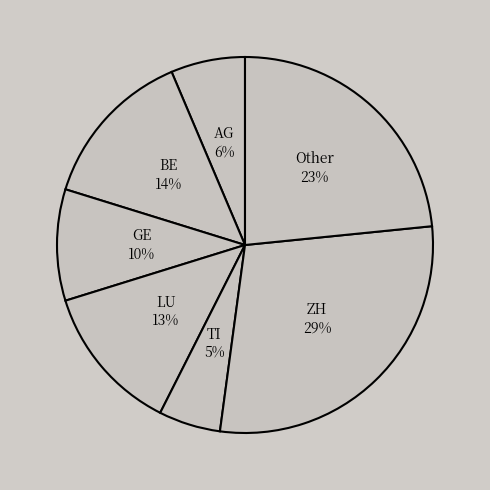

How many slices are in this pie chart?

7